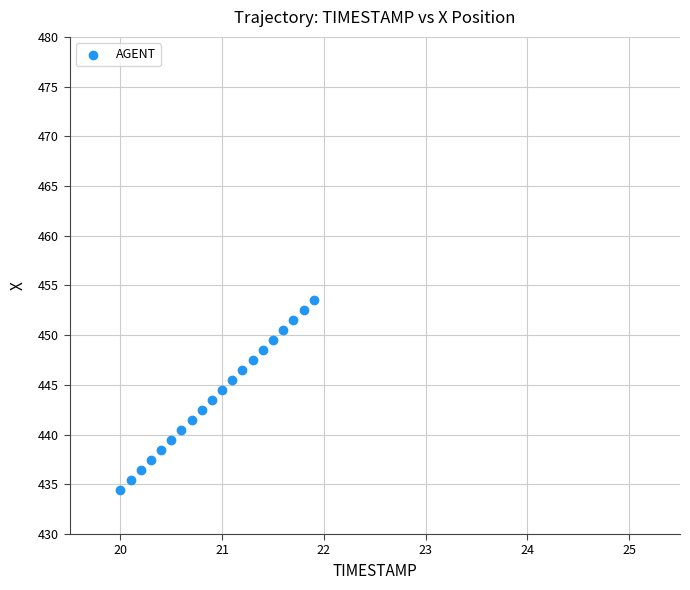

What is the range of X values (max minus min)?

1.9